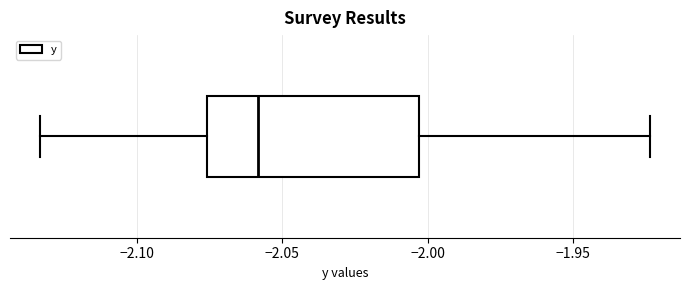

Transcribe this box plot: give where the median line is, the range the box spans, and where the two whiskers end, as read against the x-axis. The values are not printed on the chart, so give them approximately, as read against the axis.

median -2.060, box -2.075 to -2.005, whiskers -2.135 to -1.925